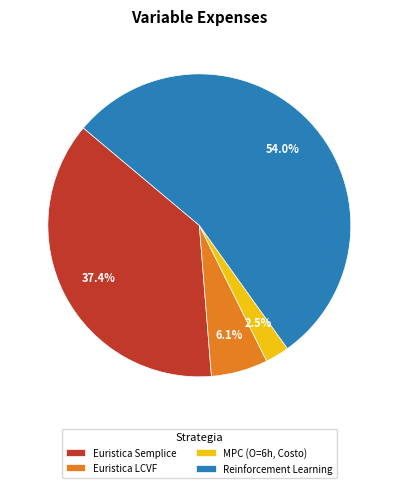

Is it true that Euristica Semplice is 29% of the pie?

False